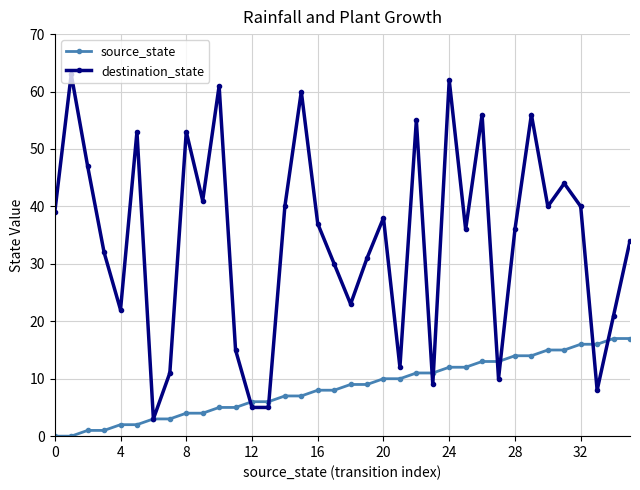

List the series in order of their peak value, highest first.

destination_state, source_state